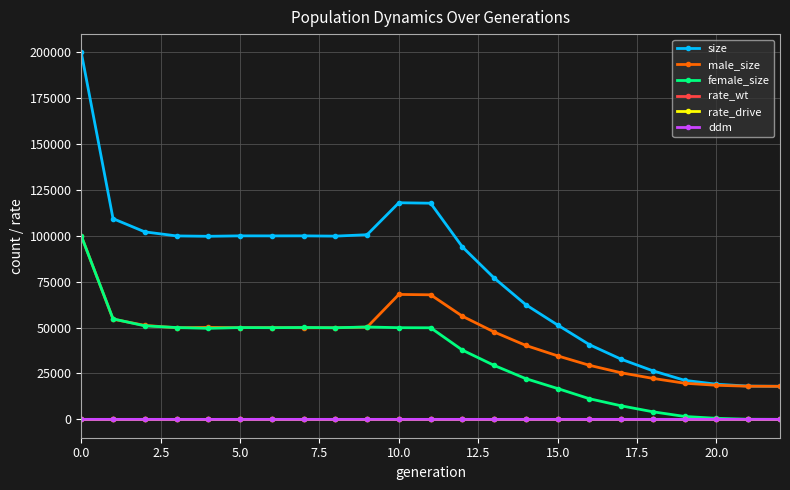

In male_size, how many points are higher than both neighbors (excluding endpoints)?

3